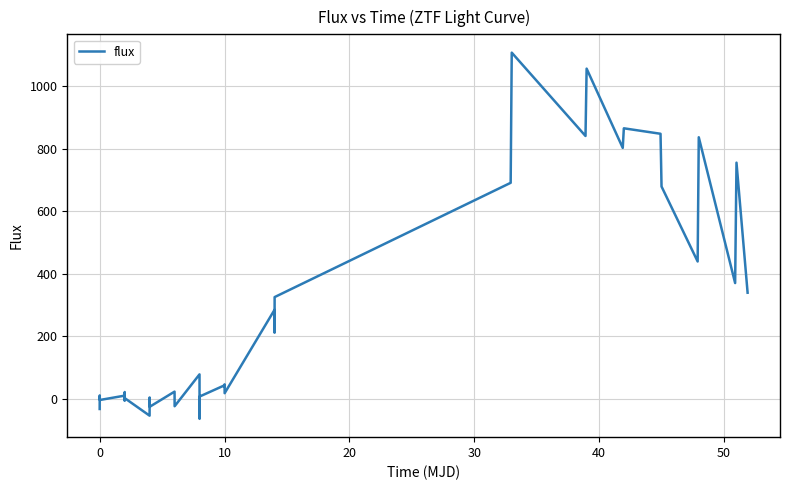

What is the maximum value shown in the chart?

1108.0